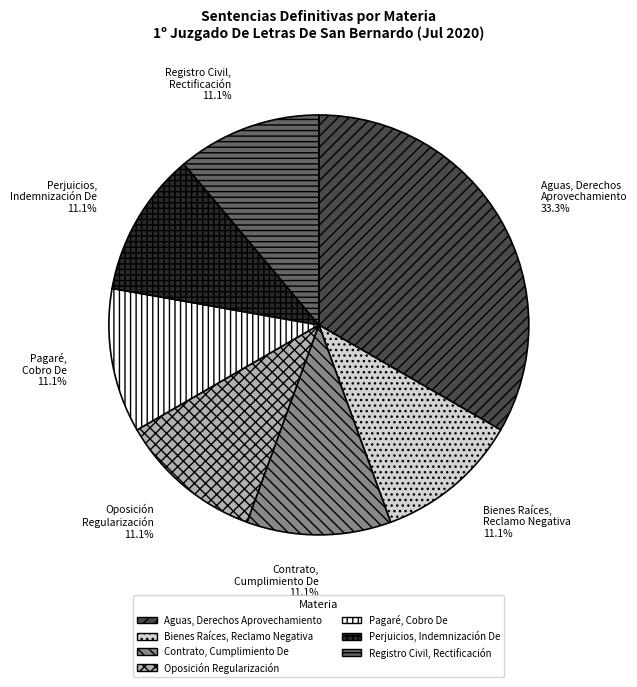

Does Pagaré, Cobro De account for over 50% of the chart?

No